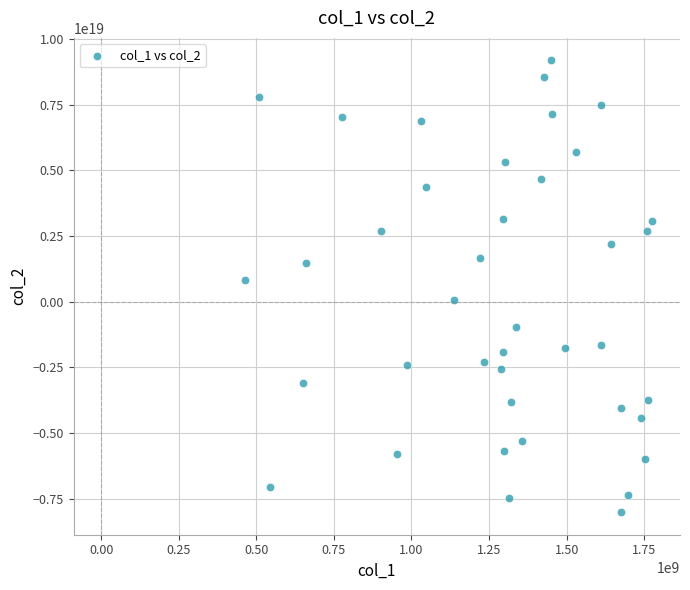

What is the range of X values (max minus min)?

1312739827